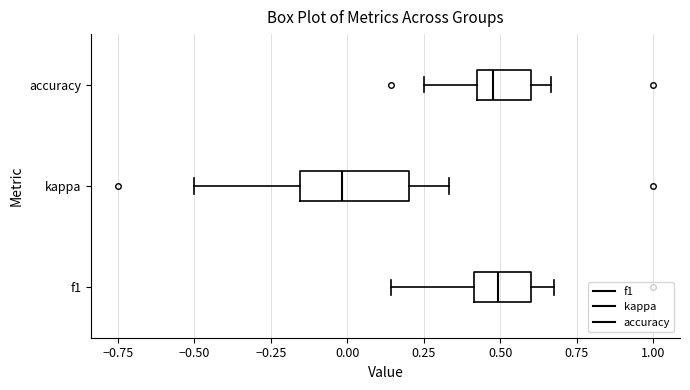

Where does the left whisker of the box for accuracy end on the x-axis? The values are not printed on the chart, so give them approximately, as read against the axis.

0.25